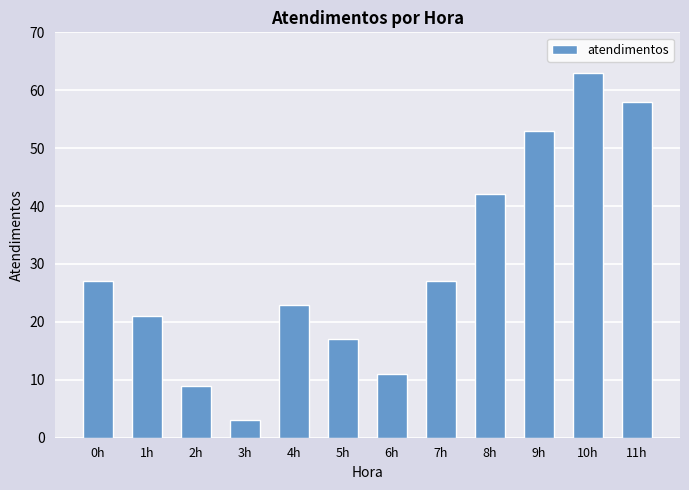

Which category has the lowest value across all series?

3h